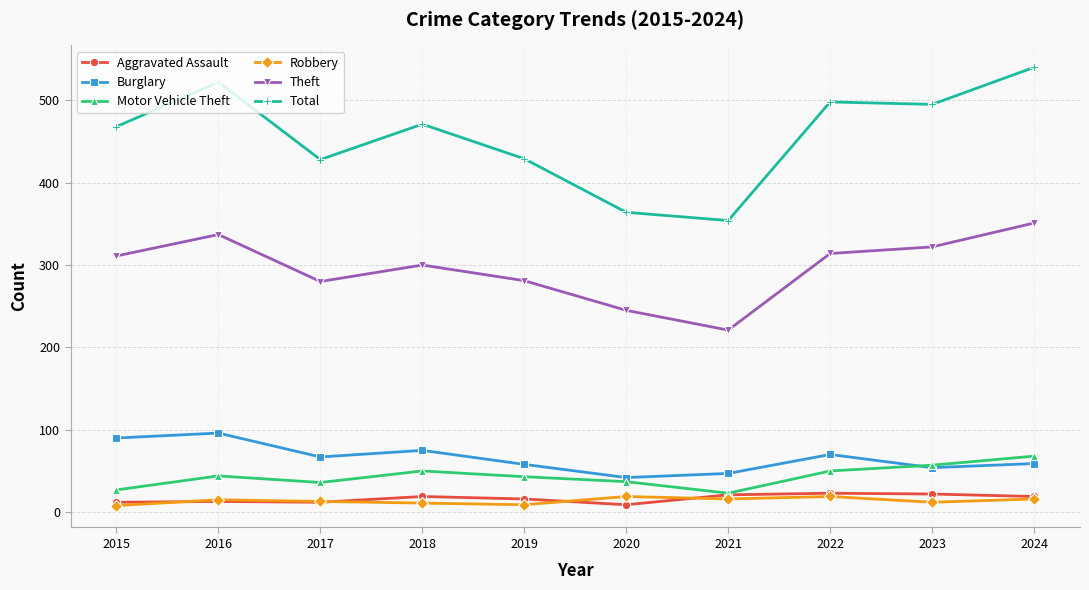

Is the value of Aggravated Assault at 2021 greater than the value of Theft at 2024?

No